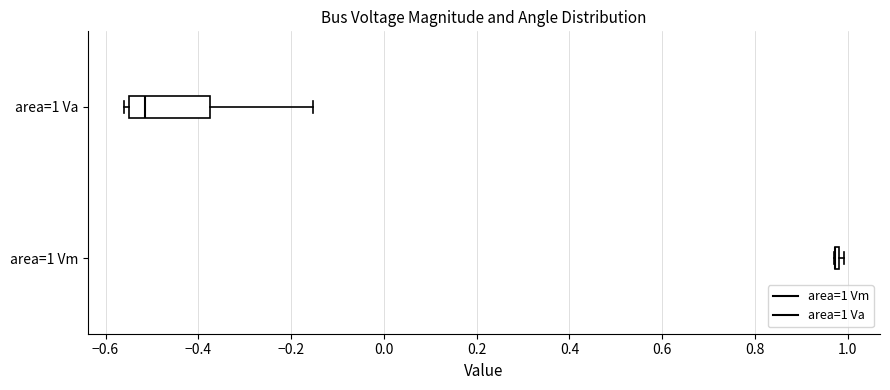

Which box is the widest, from its left edge to its right edge?

area=1 Va